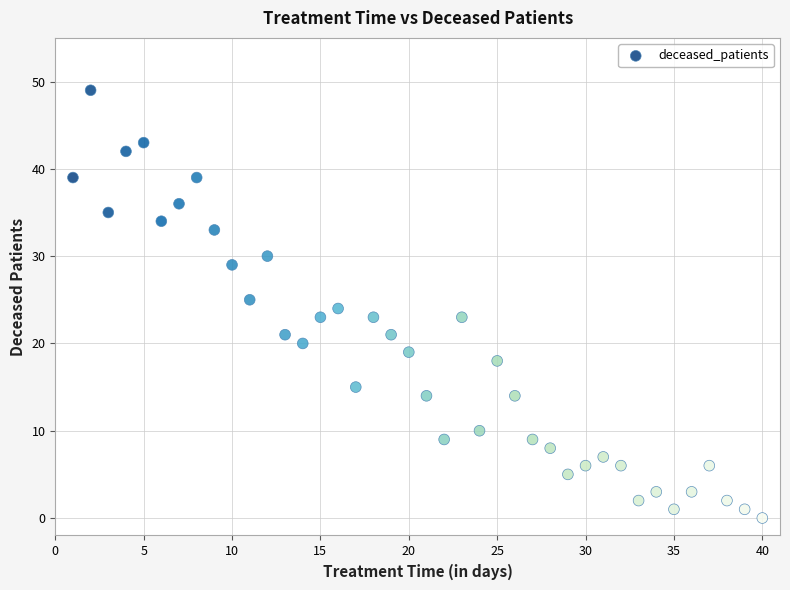

What is the range of X values (max minus min)?

39